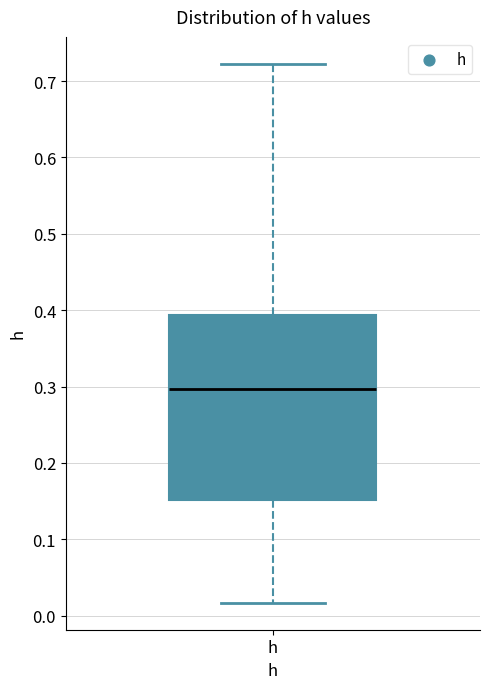

Read this box plot against the y-axis: the position of the median line, the range covered by the box, and the ends of both whiskers. The values are not printed on the chart, so give them approximately, as read against the axis.

median 0.30, box 0.15 to 0.39, whiskers 0.02 to 0.72